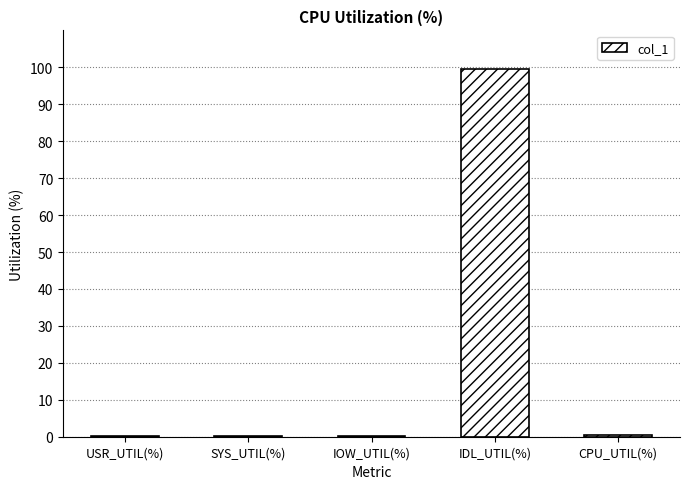

Which has a higher value, IOW_UTIL(%) or IDL_UTIL(%)?

IDL_UTIL(%)